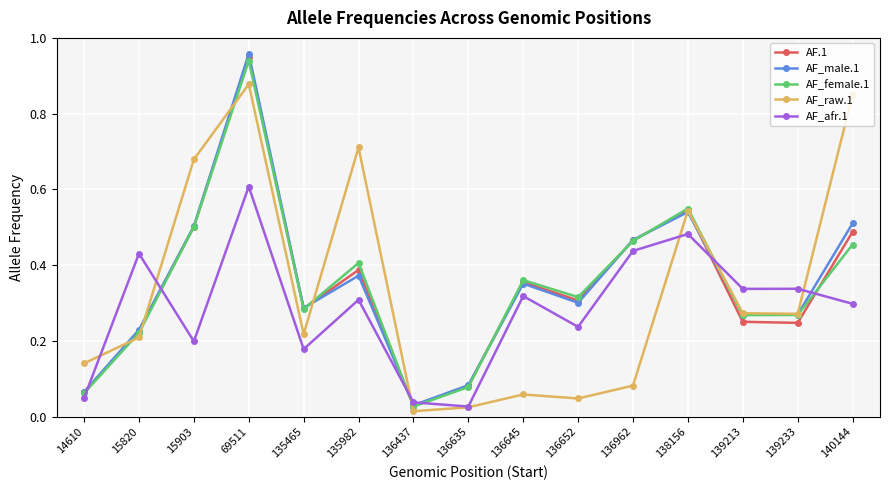

The value of AF_male.1 at 139233 is 0.4. True or false?

False